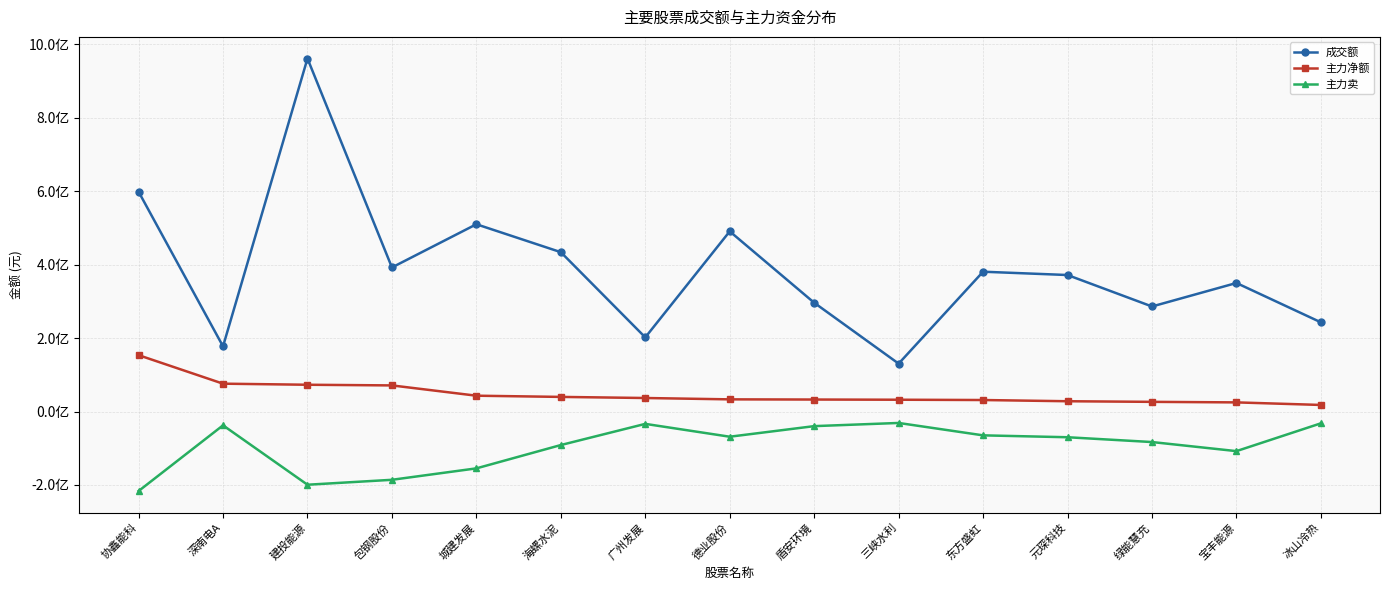

How many interior local peaks does the 成交额 series have?

5